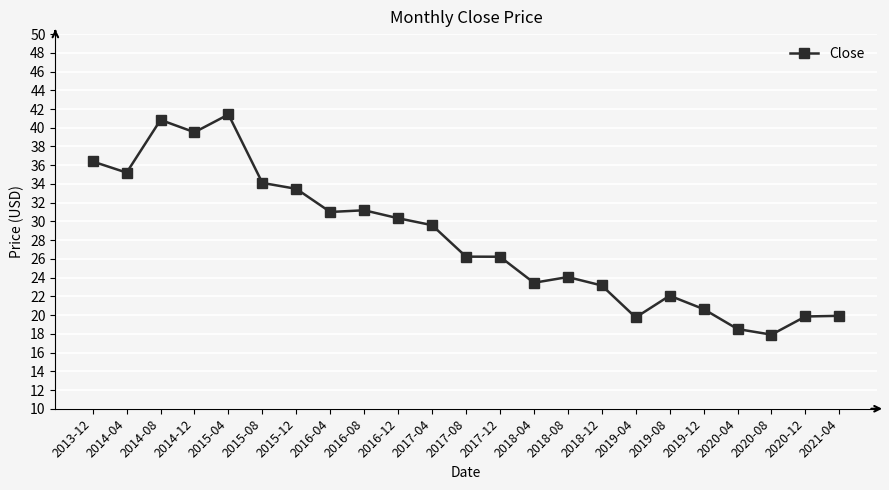

Where is the first local maximum?

2014-08